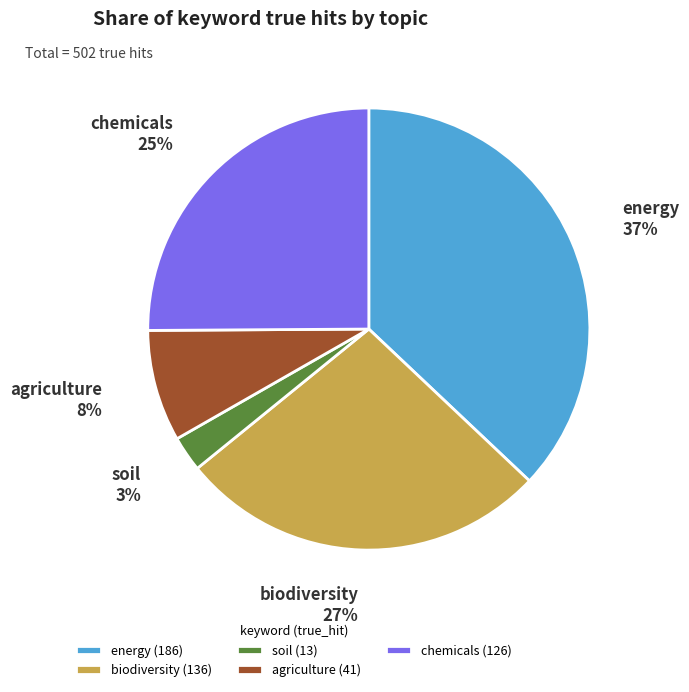

Between soil and agriculture, which is larger?

agriculture